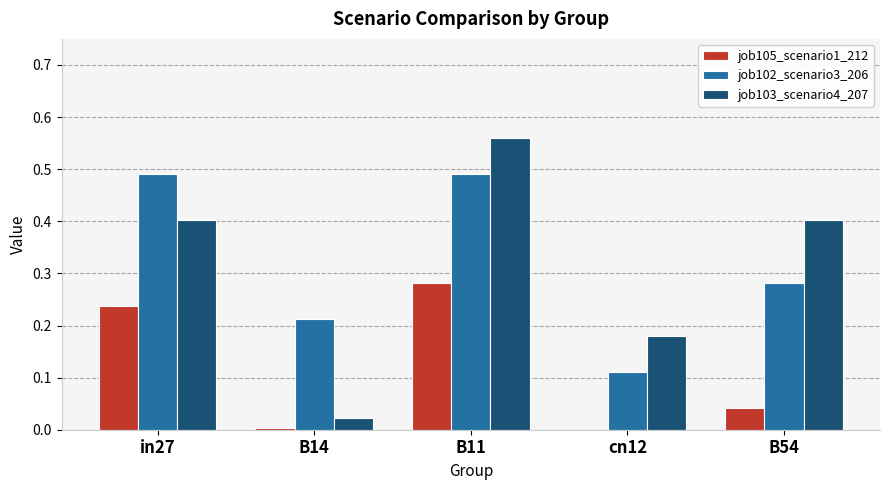

What is the sum of all job102_scenario3_206 values?

1.6